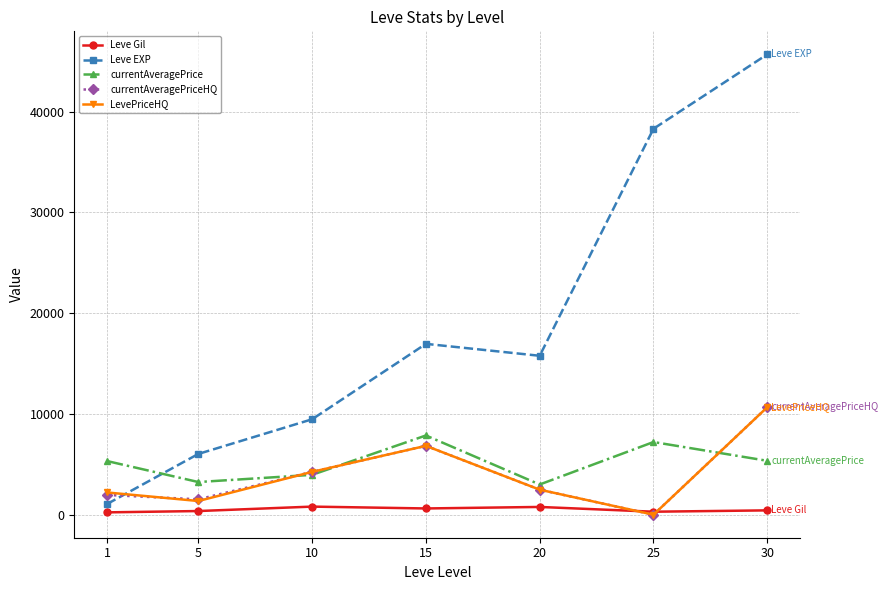

What is the difference between the highest and lowest values at 30?

45250.0